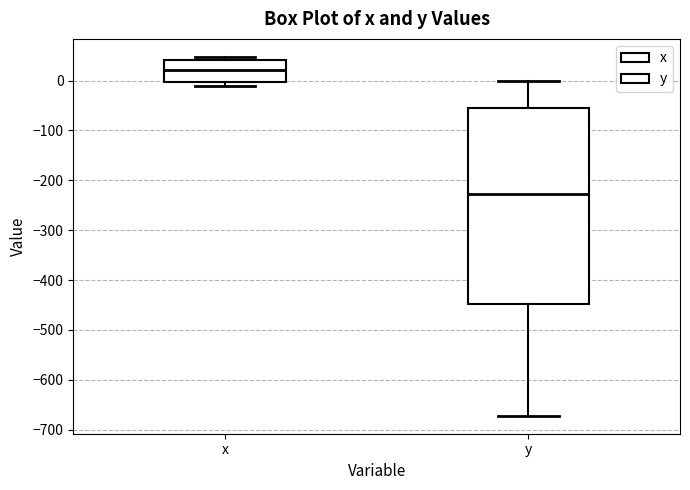

Reading left to right, read every box against the y-axis: the position of its median line, the range the box covers, and the ends of its whiskers. The values are not printed on the chart, so give them approximately, as read against the axis.

x: median 20, box 0 to 40, whiskers -10 to 50
y: median -230, box -450 to -50, whiskers -670 to 0